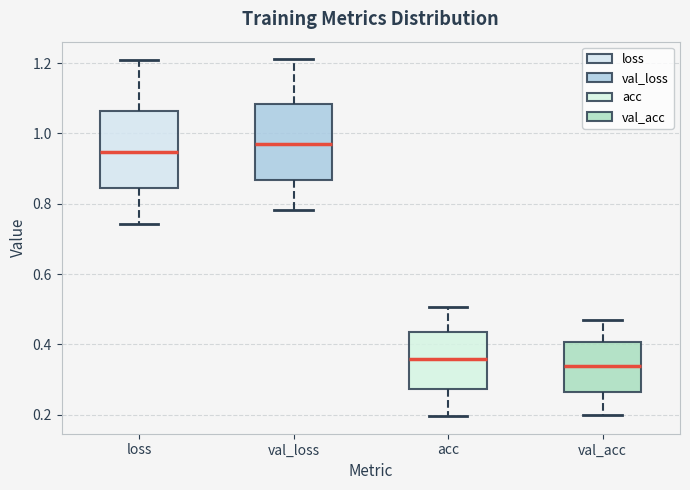

Where does the median line of the box for val_acc sit on the y-axis? The values are not printed on the chart, so give them approximately, as read against the axis.

0.34